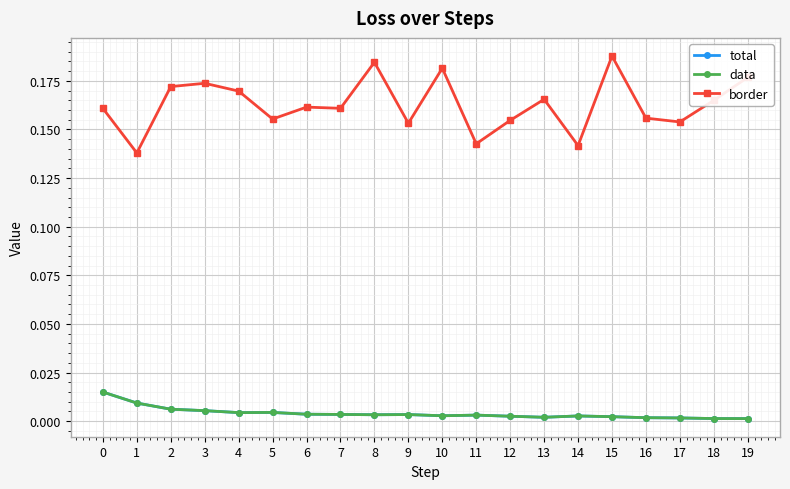

Between 12 and 19, which series saw the biggest shift?

border